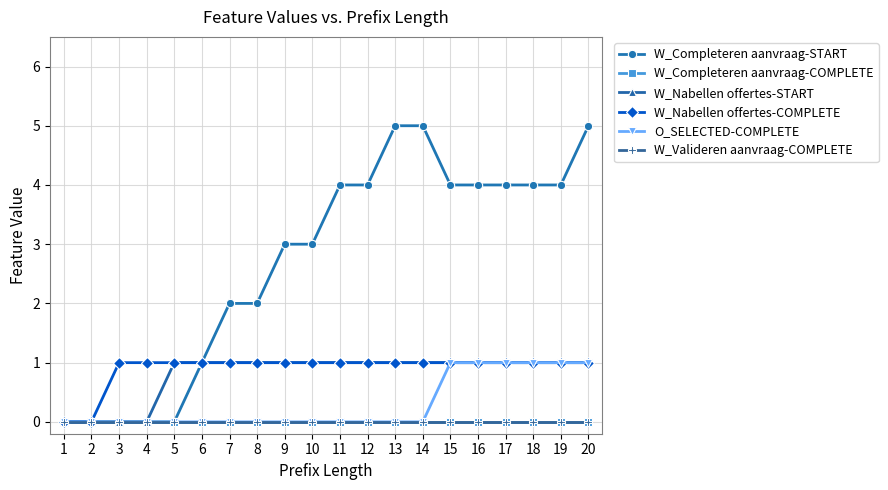

True or false: W_Nabellen offertes-COMPLETE has more than 2 points higher than both neighbors.

False